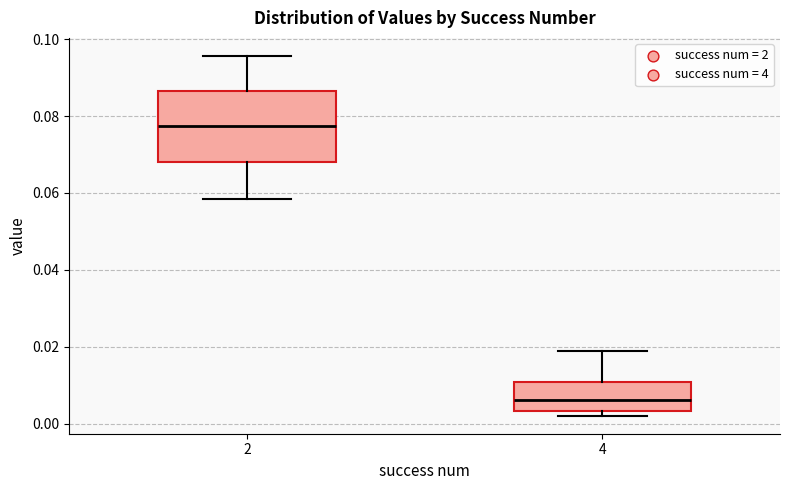

Which box's median line is the lowest?

4